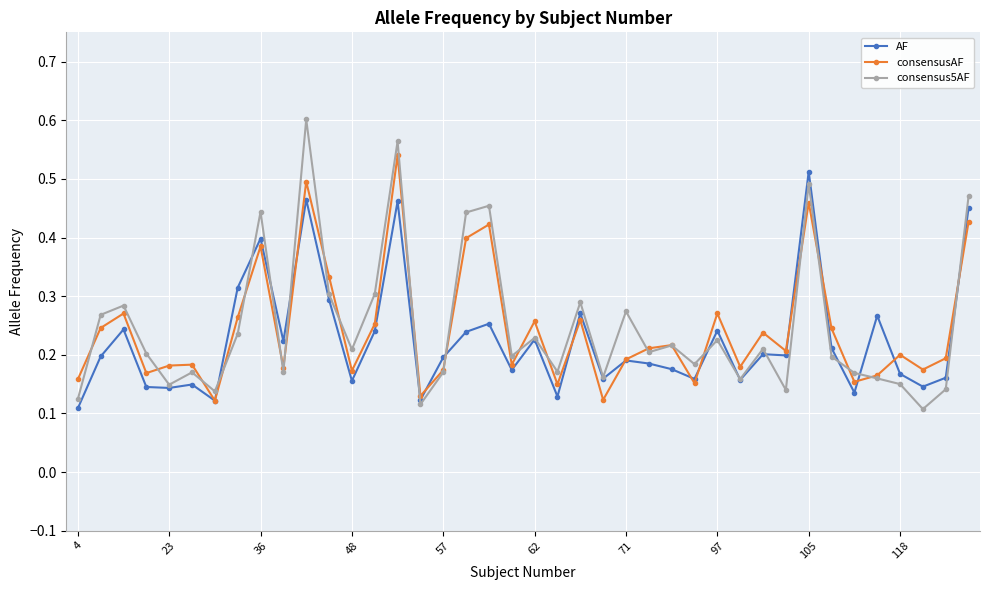

True or false: AF has more than 1 interior local peaks.

True